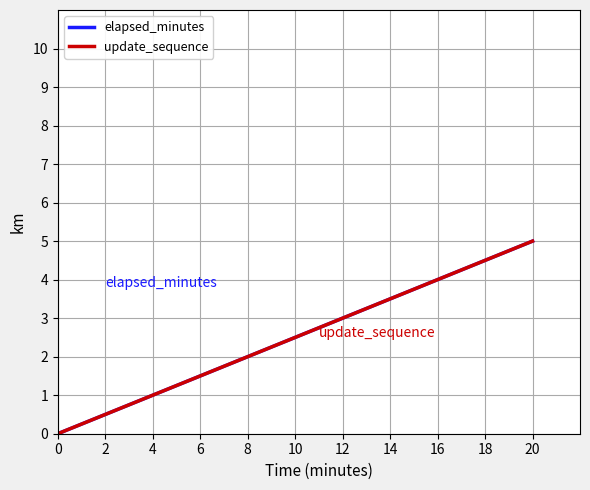

Does the chart display data point markers on the line(s)?

No